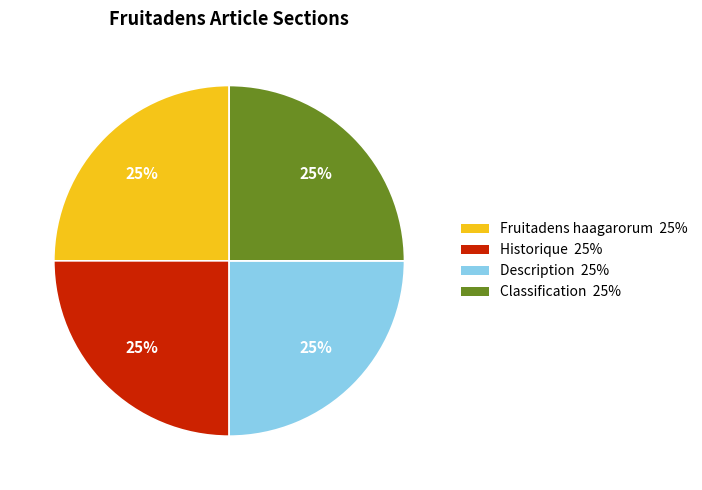

What is the ratio of the value at Description to the value at Classification?

1.0